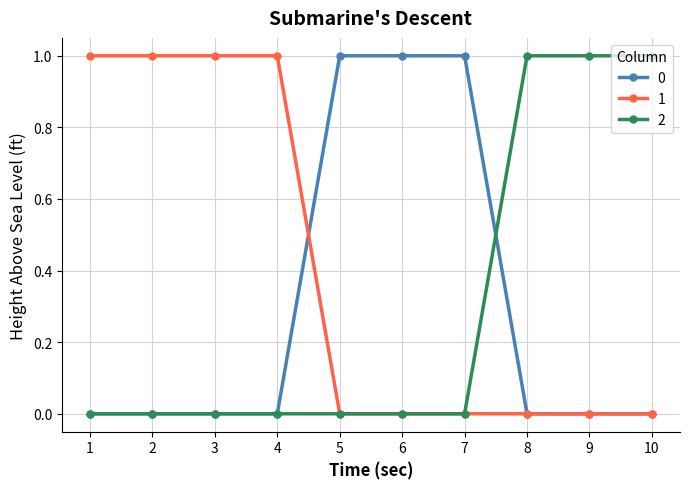

Does the chart display data point markers on the line(s)?

Yes